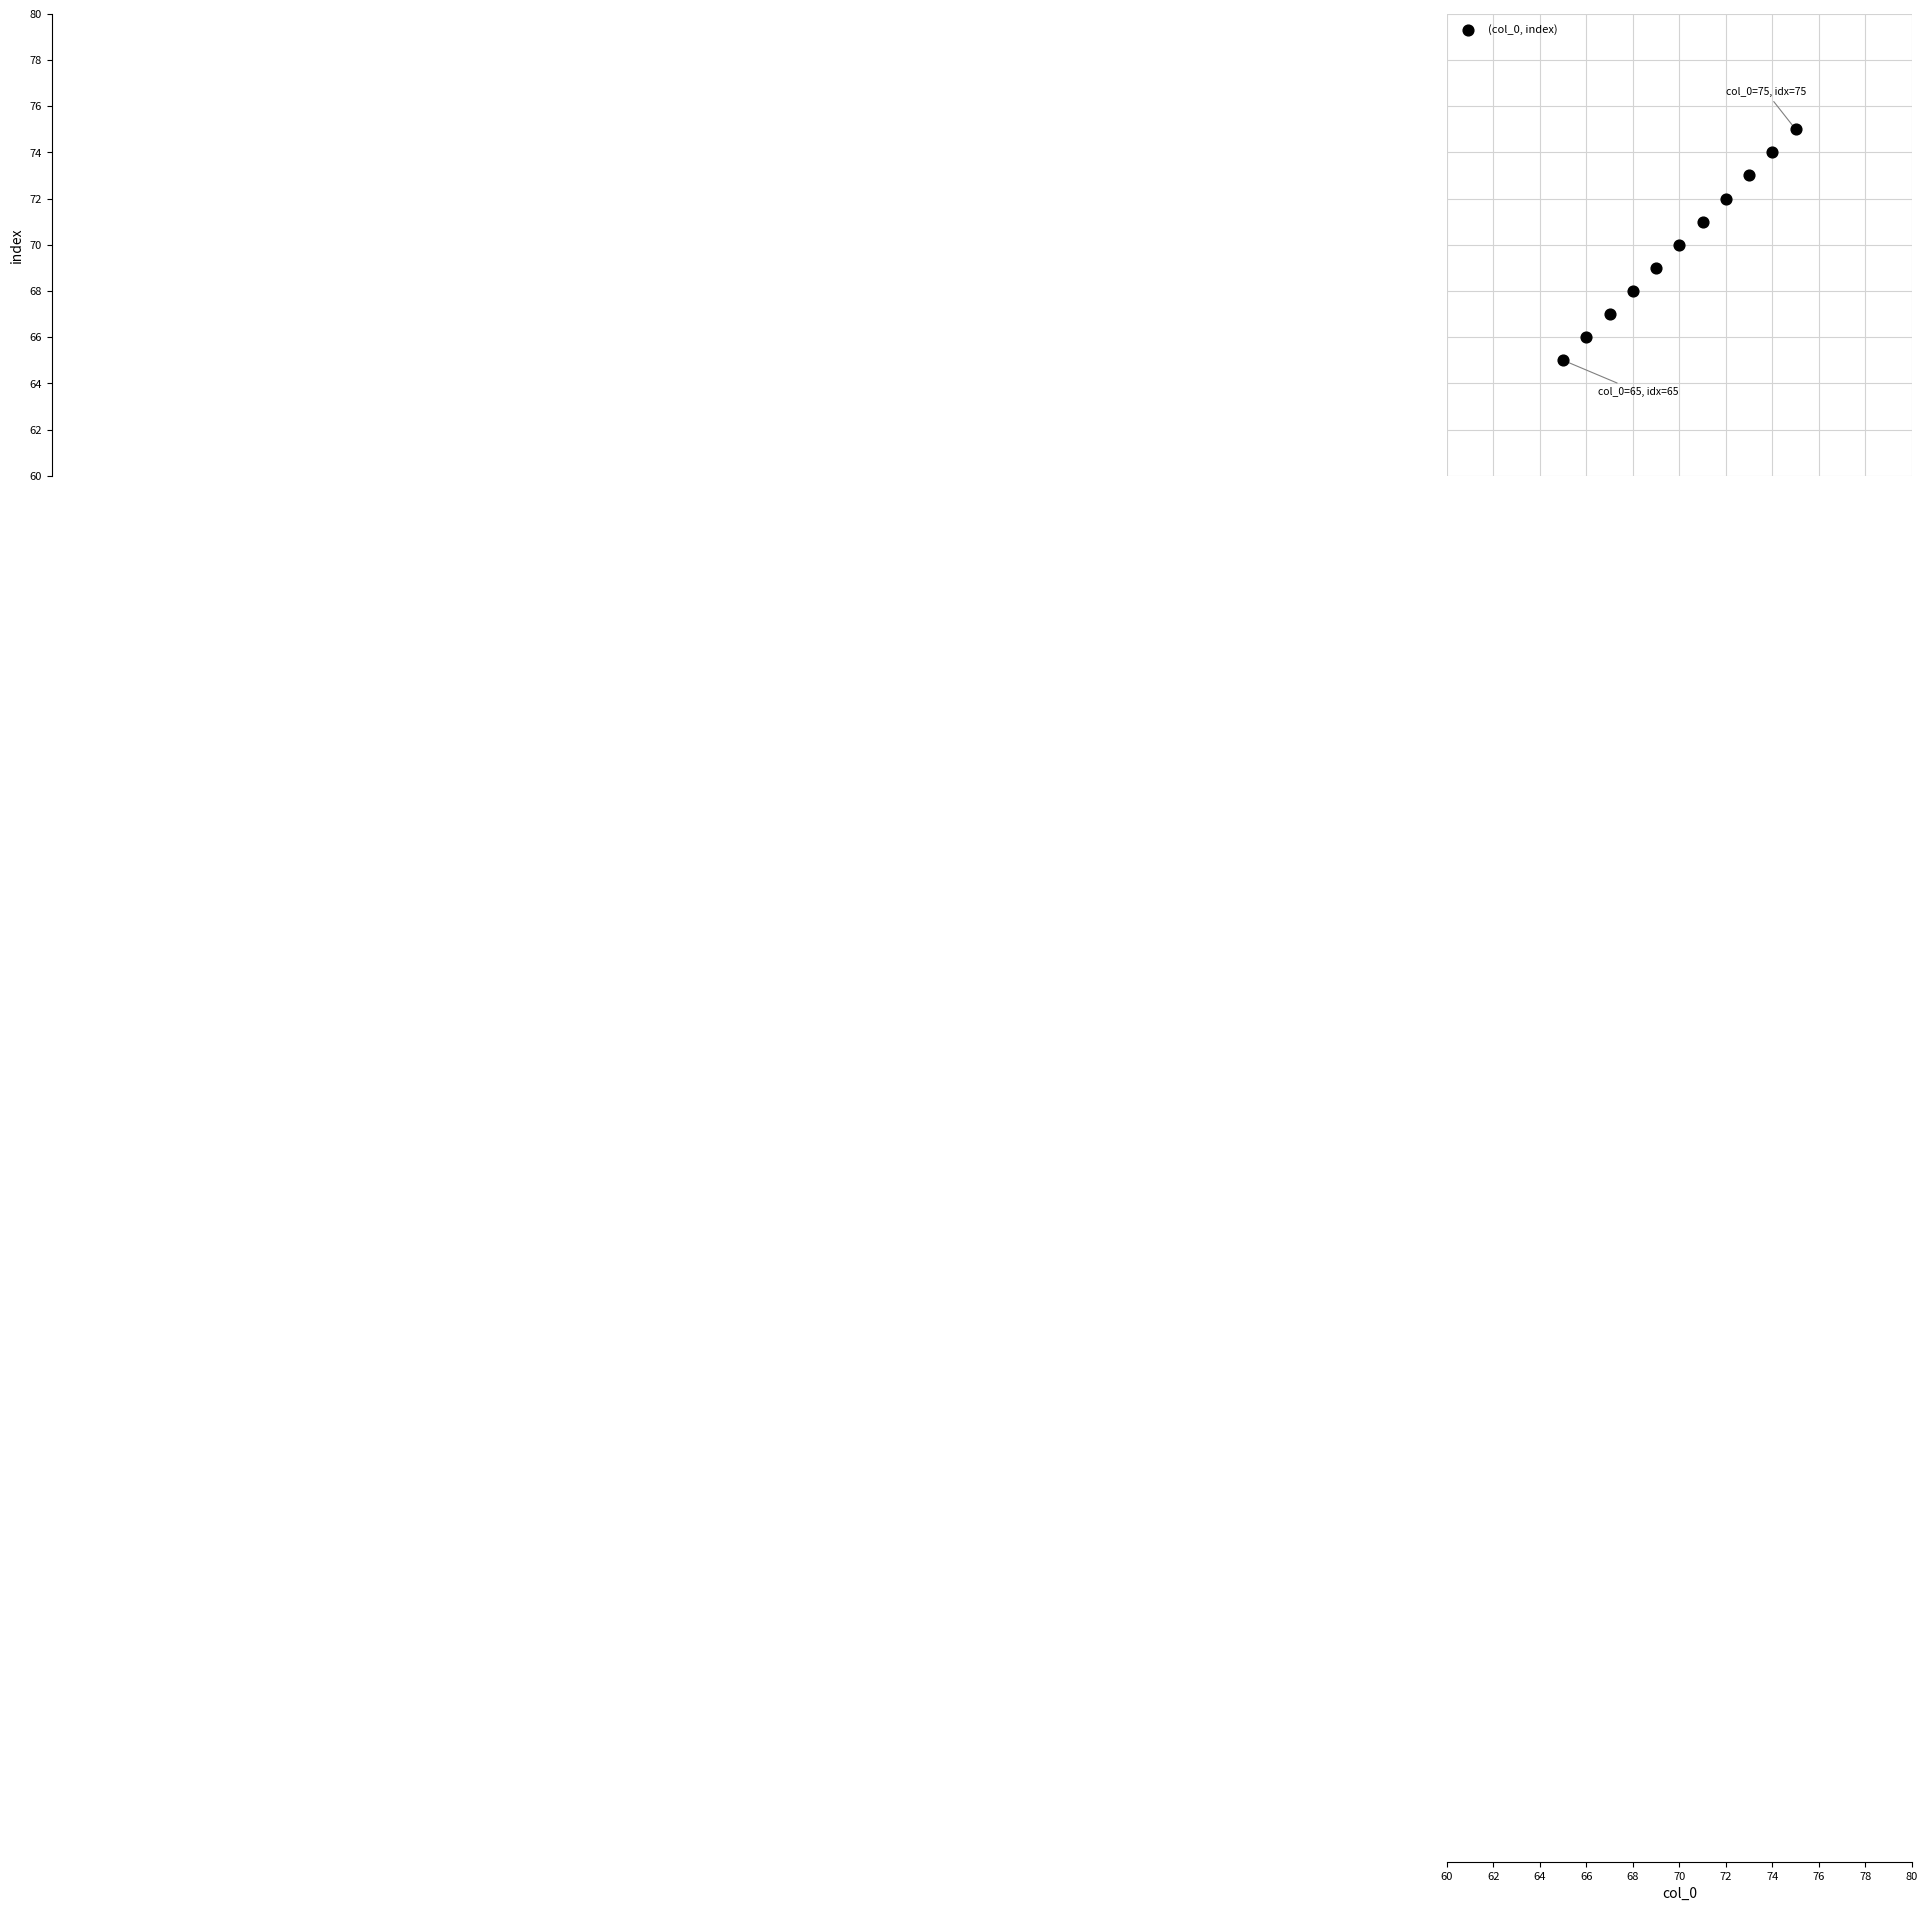

What is the average Y value?

70